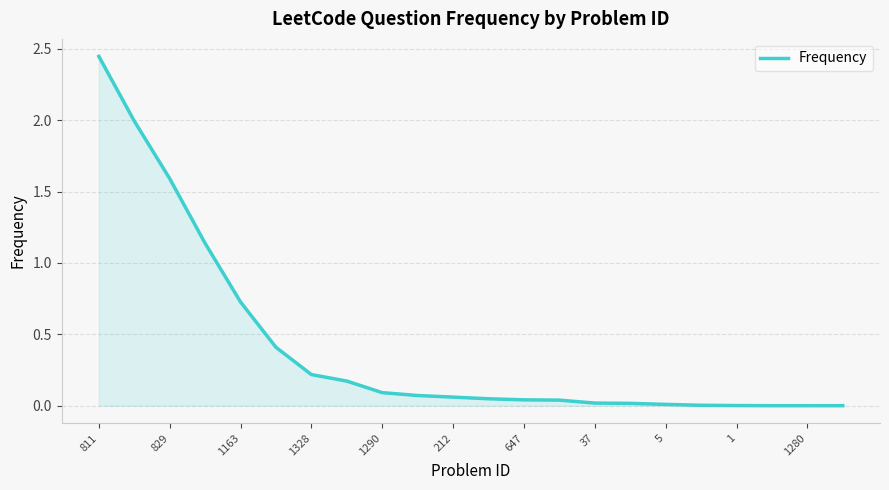

Does the chart display data point markers on the line(s)?

No